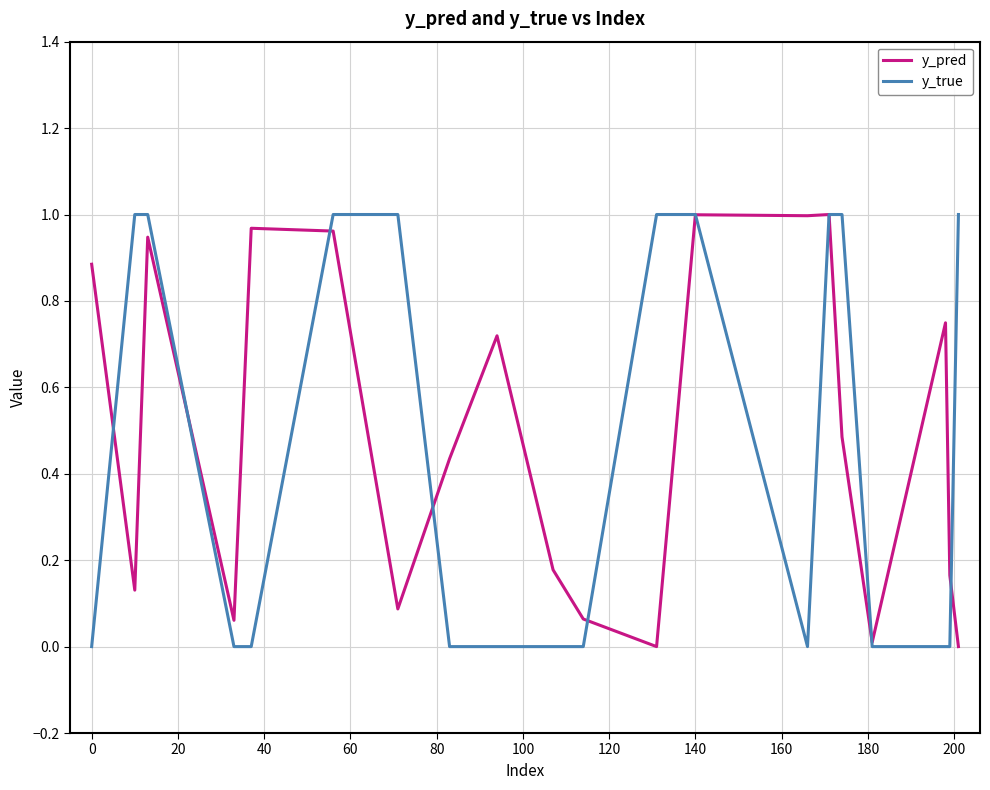

Is this an area chart (filled region under the line)?

No